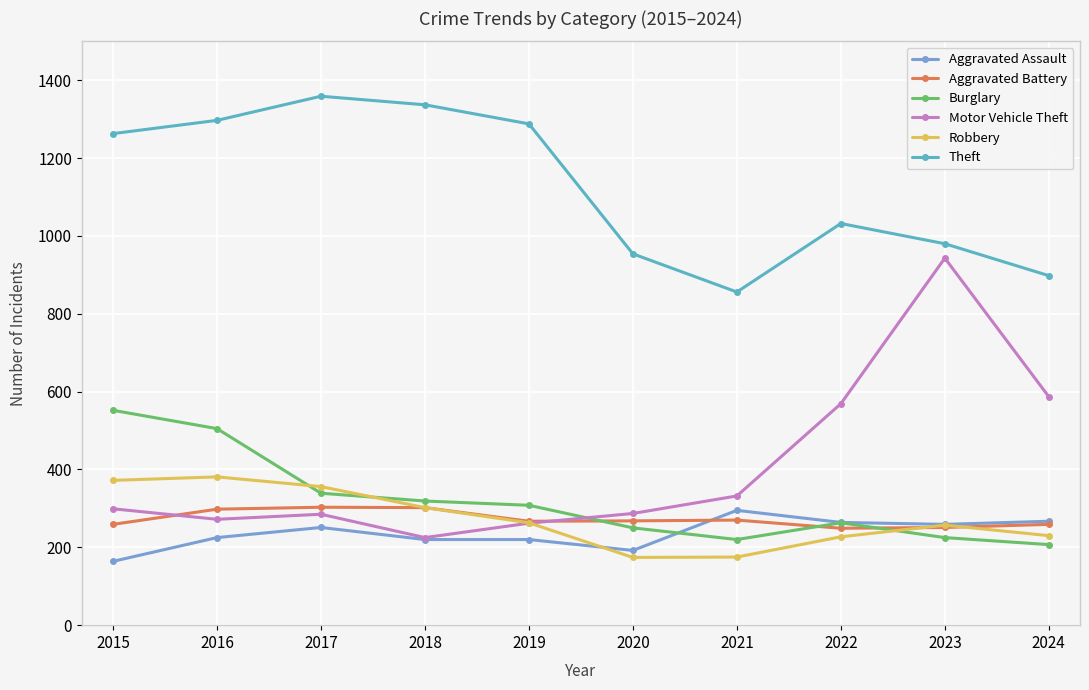

At how many categories does at least one series exceed 1353?

1